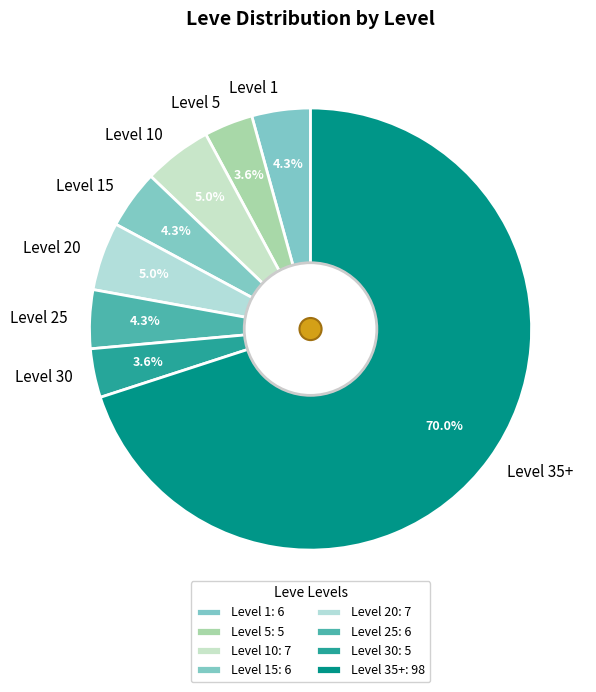

Approximately how many times larger is the value at Level 25 compared to Level 5?

1.2